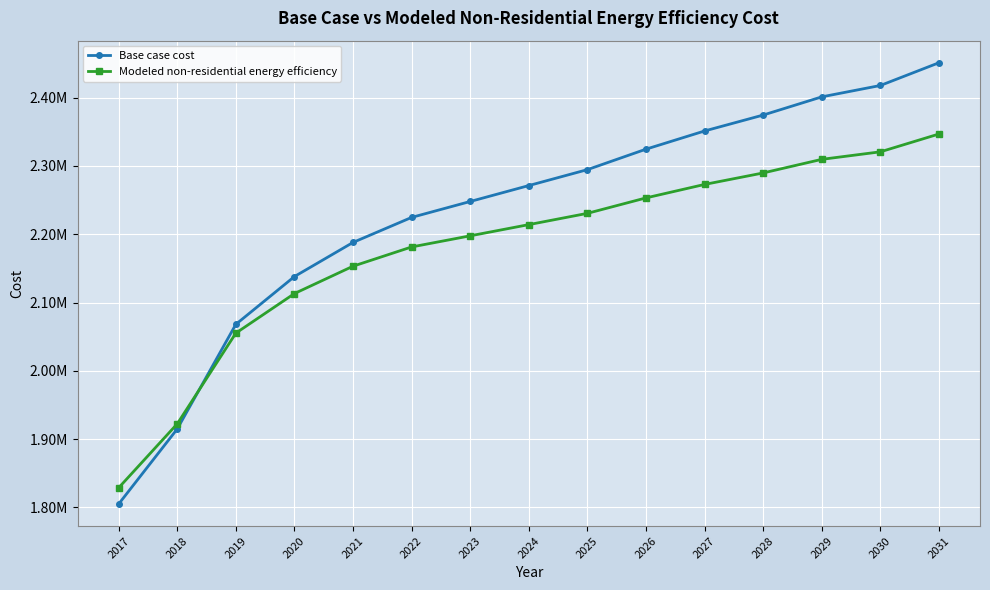

Which series ends up on top after the final intersection of Modeled non-residential energy efficiency and Base case cost?

Base case cost